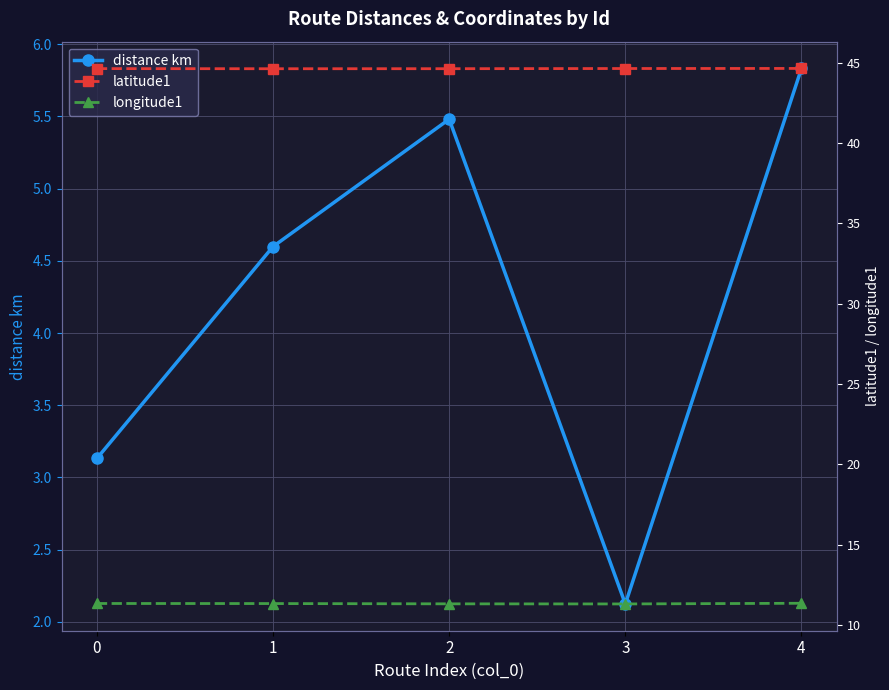

Reading right to left, list all the values displayed in this chart.

distance km: 5.8	2.1	5.5	4.6	3.1
latitude1: 44.6	44.6	44.6	44.6	44.6
longitude1: 11.4	11.3	11.3	11.3	11.3